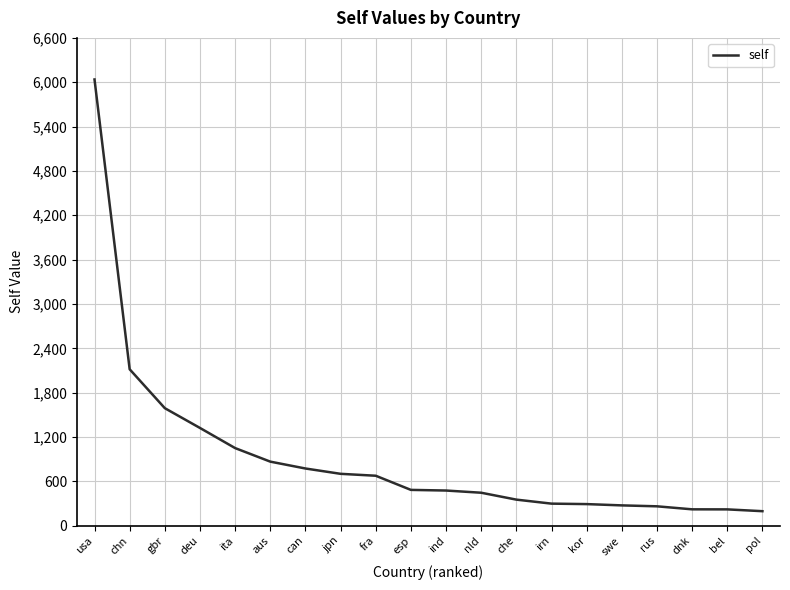

What is the ratio of the value at deu to the value at gbr?

0.8